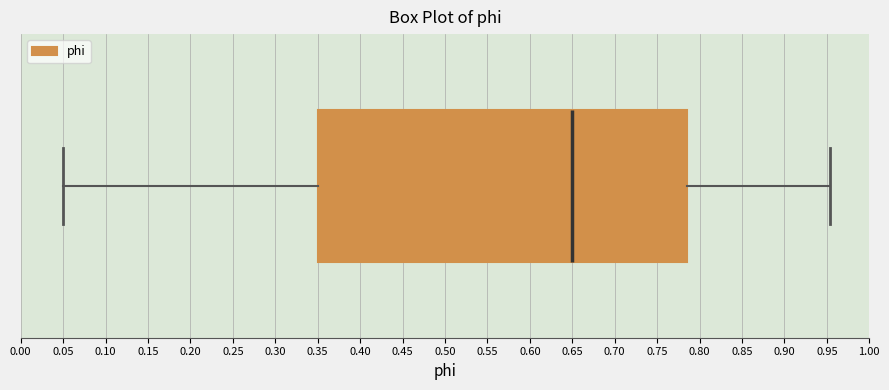

Where does the median line of the box sit on the x-axis? The values are not printed on the chart, so give them approximately, as read against the axis.

0.650